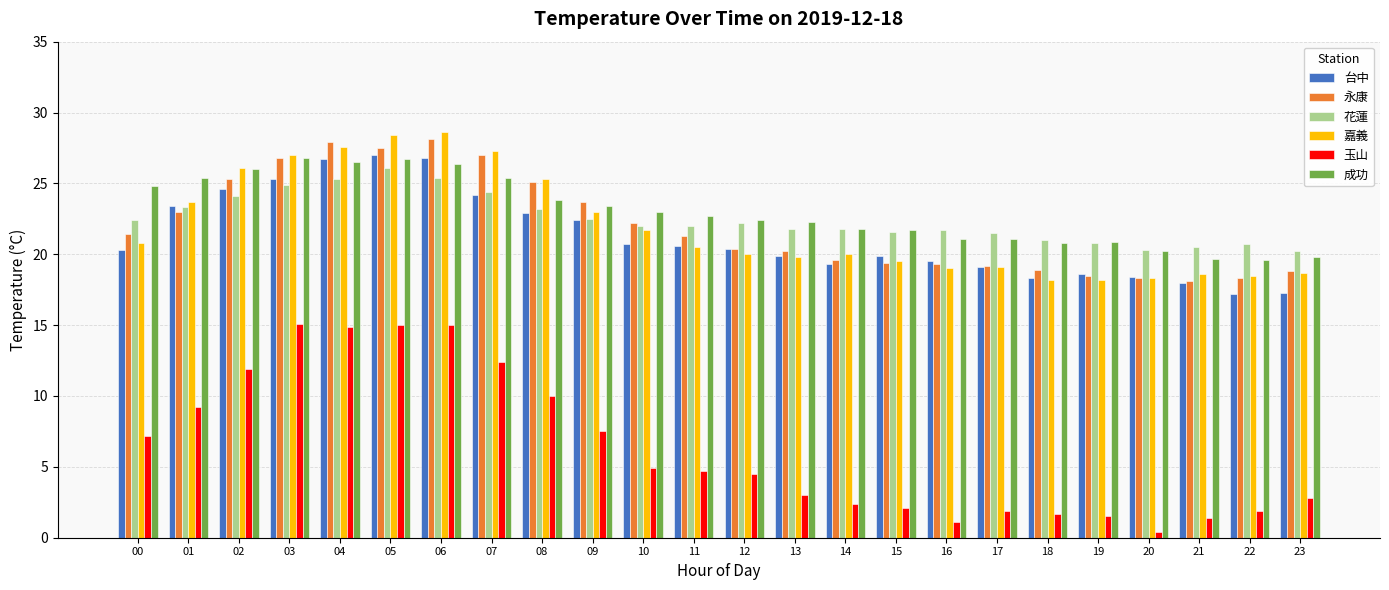

Between 02 and 19, which series saw the biggest shift?

玉山